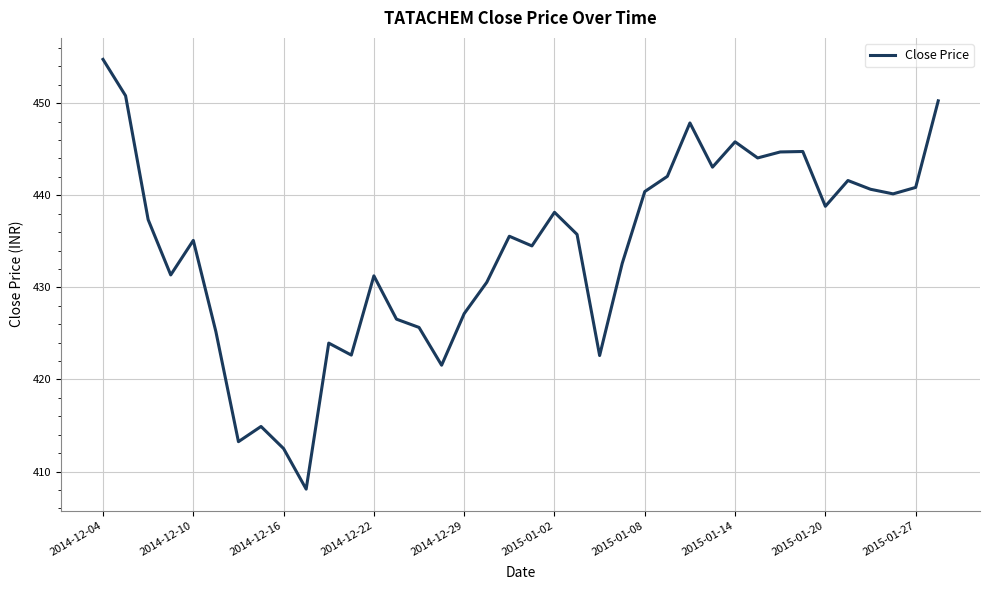

What is the maximum value shown in the chart?

454.8